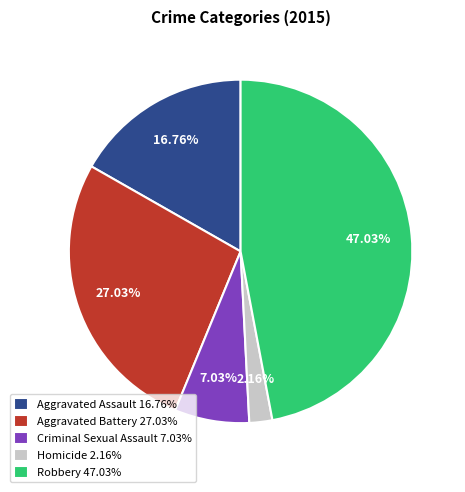

Which slice is the smallest?

Homicide